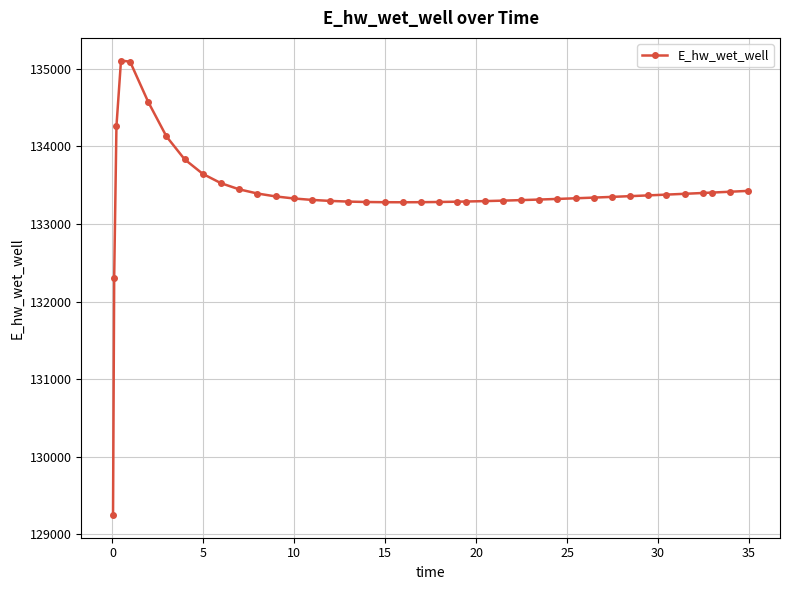

True or false: the data has more than 0 interior local peaks.

True